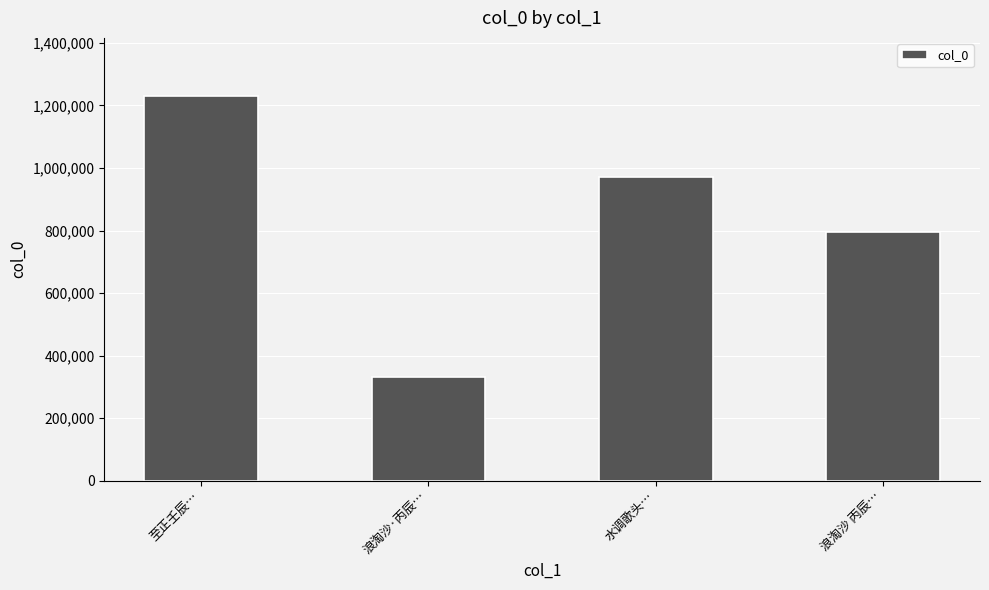

Reading left to right, list all the values displayed in this chart.

至正壬辰…=1231376	浪淘沙·丙辰…=332304	水调歌头…=970794	浪淘沙 丙辰…=794868